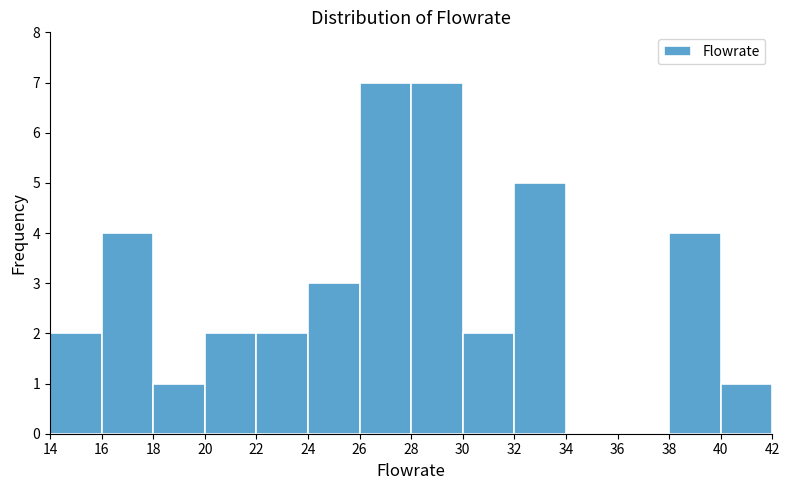

Reading left to right, list every bar in this chart as the range it spans on the x-axis followed by its height. The values are not printed on the chart, so give them approximately, as read against the axis.

14 to 16: 2
16 to 18: 4
18 to 20: 1
20 to 22: 2
22 to 24: 2
24 to 26: 3
26 to 28: 7
28 to 30: 7
30 to 32: 2
32 to 34: 5
34 to 36: 0
36 to 38: 0
38 to 40: 4
40 to 42: 1